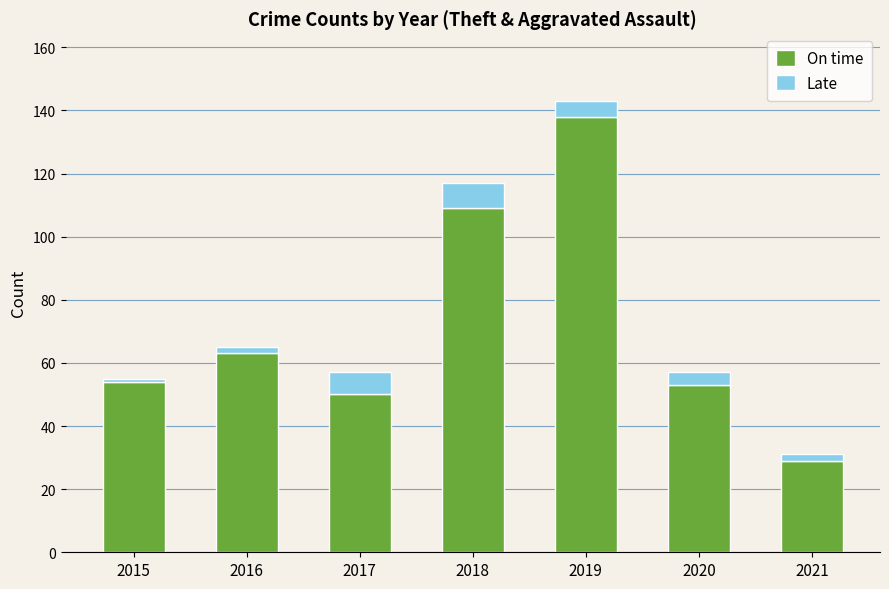

What is the average value of the On time series?

71